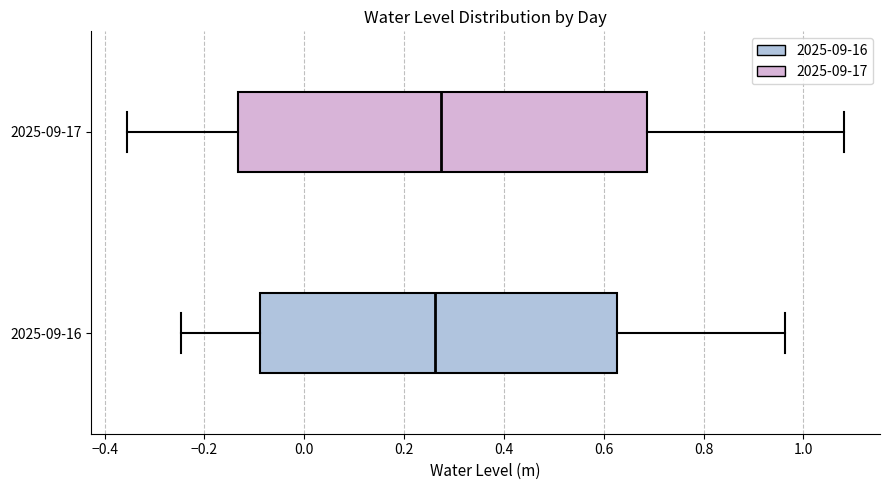

Reading bottom to top, transcribe this box plot: for each box, give where its median line is, the range the box spans, and where its two whiskers end, as read against the x-axis. The values are not printed on the chart, so give them approximately, as read against the axis.

2025-09-16: median 0.26, box -0.08 to 0.62, whiskers -0.24 to 0.96
2025-09-17: median 0.28, box -0.14 to 0.68, whiskers -0.36 to 1.08